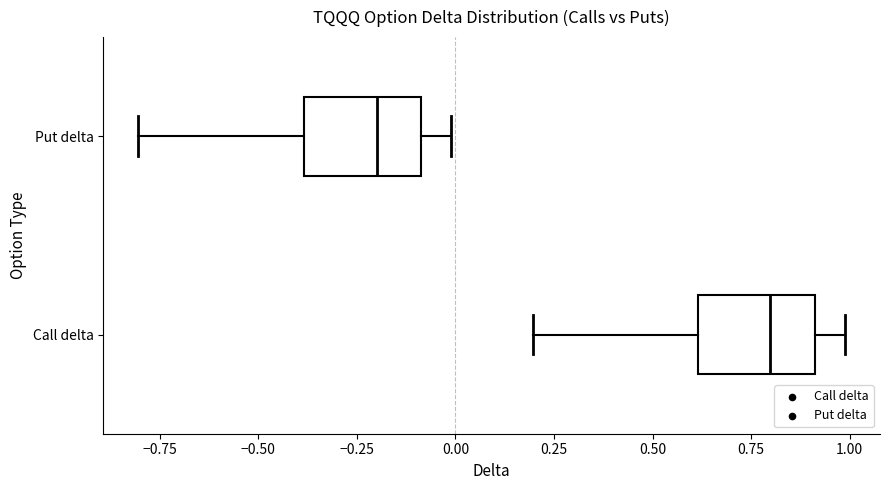

Which box has the furthest to the right median line?

Call delta